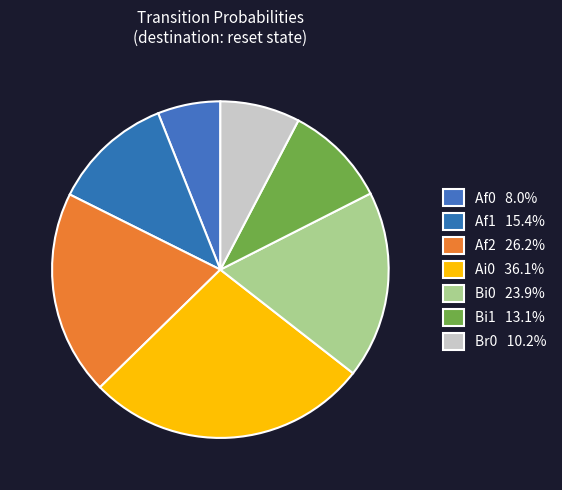

How many slices are in this pie chart?

7